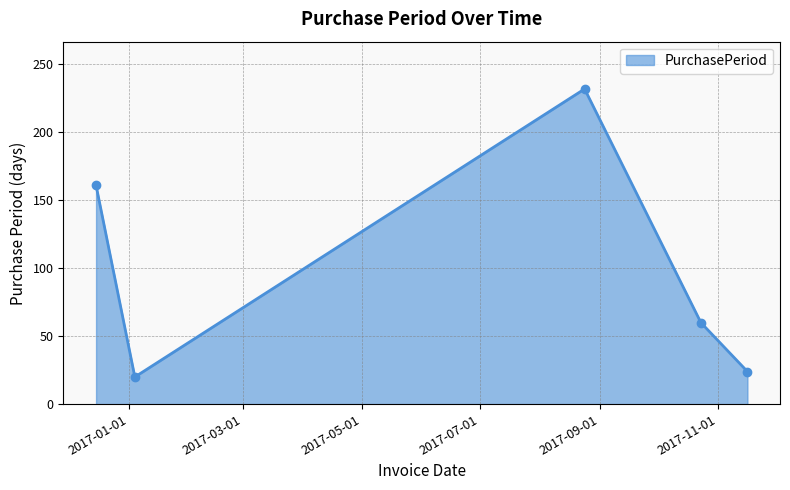

How many interior local peaks (higher than both neighbors) does the data have?

1